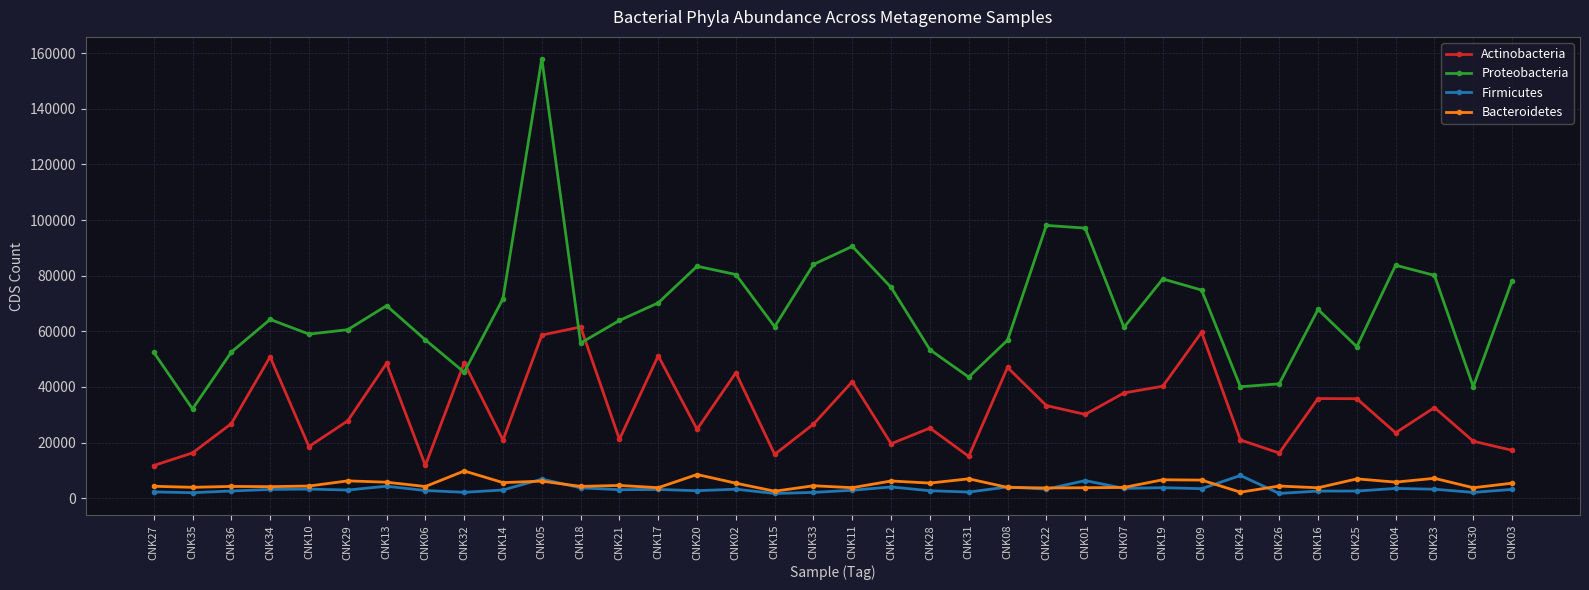

What is the label of the 23rd point from the right?

CNK17